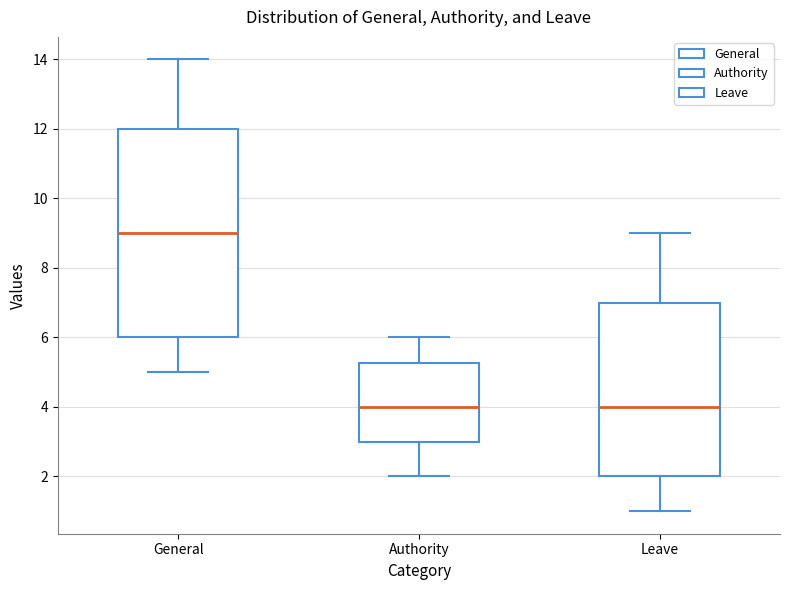

Reading left to right, transcribe this box plot: for each box, give where its median line is, the range the box spans, and where its two whiskers end, as read against the y-axis. The values are not printed on the chart, so give them approximately, as read against the axis.

General: median 9.0, box 6.0 to 12.0, whiskers 5.0 to 14.0
Authority: median 4.0, box 3.0 to 5.2, whiskers 2.0 to 6.0
Leave: median 4.0, box 2.0 to 7.0, whiskers 1.0 to 9.0